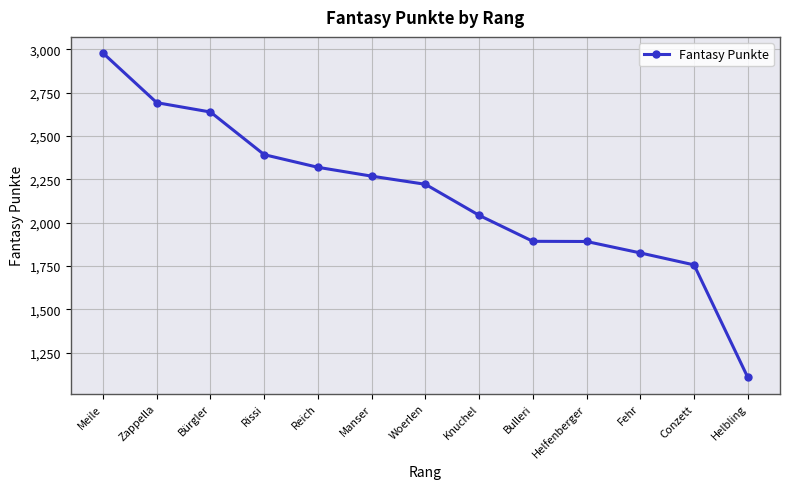

What is the label of the 6th point from the left?

Manser